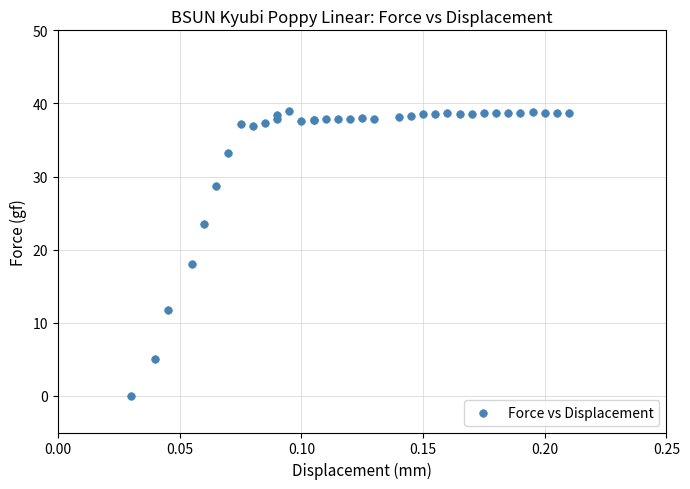

What Y value in the scatter plot is closest to 19?

18.1